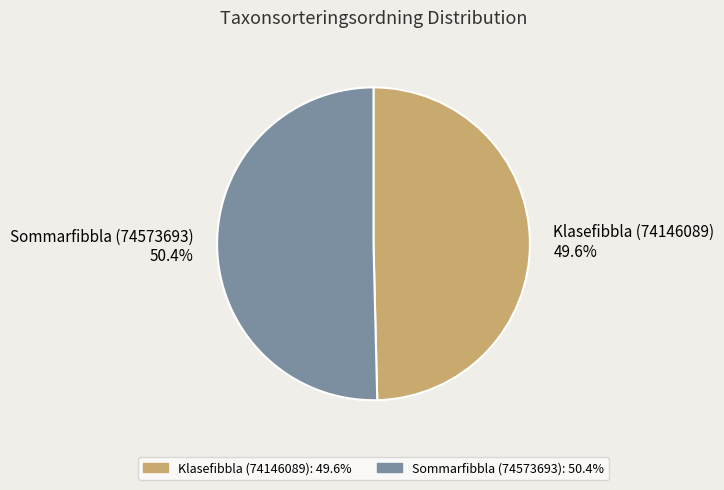

Rank the categories by value from highest to lowest.

Sommarfibbla (74573693), Klasefibbla (74146089)